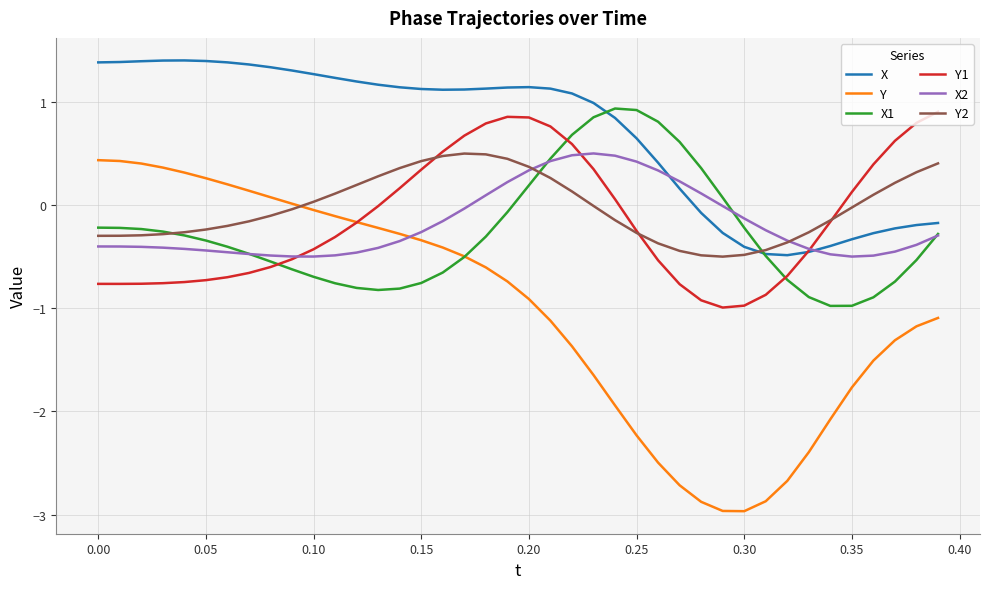

Which series has the largest range (max minus min)?

Y